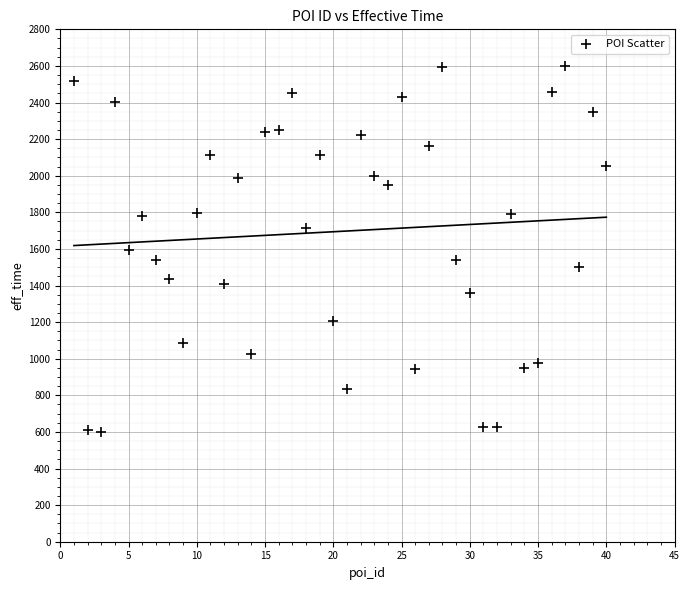

What is the range of X values (max minus min)?

39